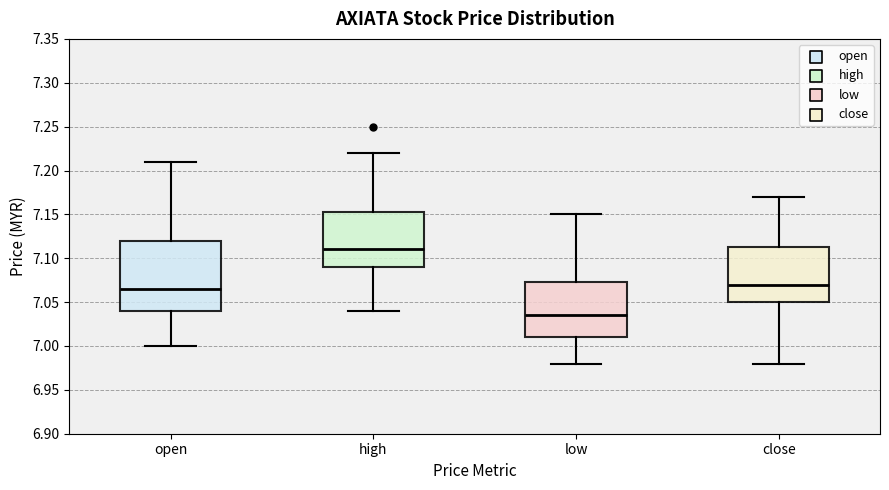

Where does the upper whisker of the box for close end on the y-axis? The values are not printed on the chart, so give them approximately, as read against the axis.

7.170